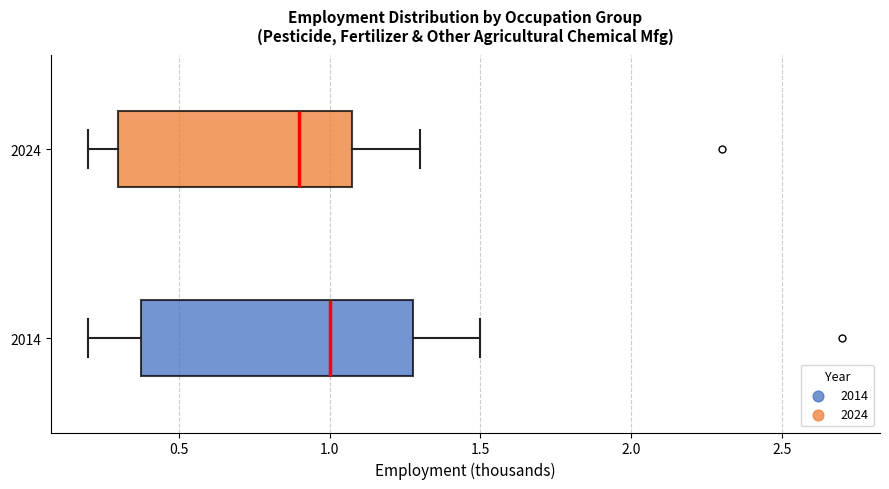

Reading bottom to top, read every box against the x-axis: the position of its median line, the range the box covers, and the ends of its whiskers. The values are not printed on the chart, so give them approximately, as read against the axis.

2014: median 1.0, box 0.4 to 1.3, whiskers 0.2 to 1.5
2024: median 0.9, box 0.3 to 1.1, whiskers 0.2 to 1.3